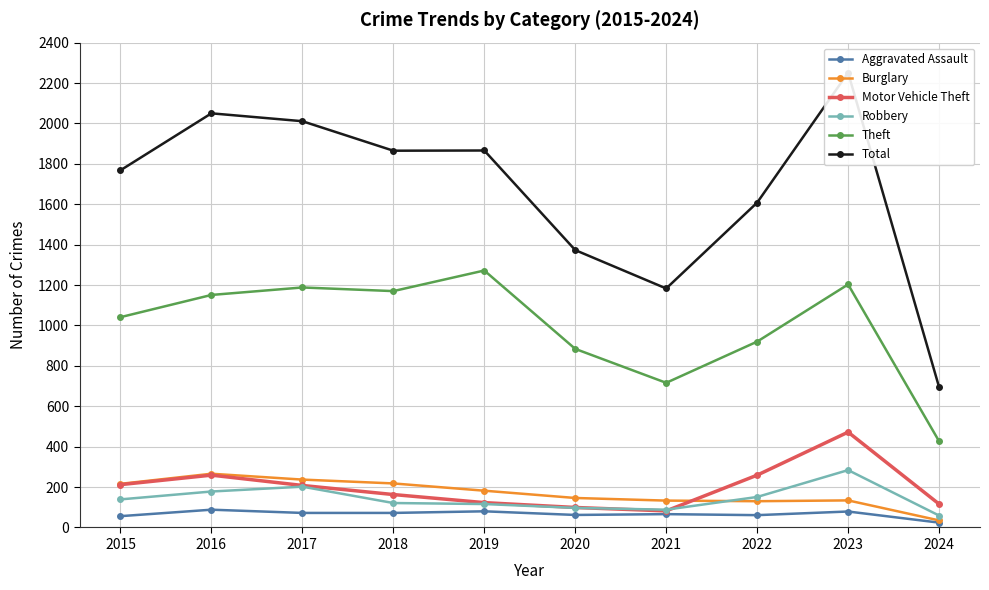

Reading right to left, what are all the values shown in this chart?

Aggravated Assault: 2024=24	2023=79	2022=61	2021=66	2020=62	2019=80	2018=72	2017=72	2016=88	2015=56
Burglary: 2024=35	2023=134	2022=130	2021=133	2020=146	2019=182	2018=218	2017=237	2016=266	2015=216
Motor Vehicle Theft: 2024=116	2023=472	2022=259	2021=82	2020=99	2019=123	2018=163	2017=208	2016=259	2015=212
Robbery: 2024=59	2023=284	2022=151	2021=88	2020=97	2019=116	2018=121	2017=202	2016=178	2015=139
Theft: 2024=427	2023=1203	2022=920	2021=716	2020=884	2019=1272	2018=1170	2017=1188	2016=1151	2015=1041
Total: 2024=695	2023=2251	2022=1608	2021=1183	2020=1373	2019=1866	2018=1865	2017=2011	2016=2050	2015=1768